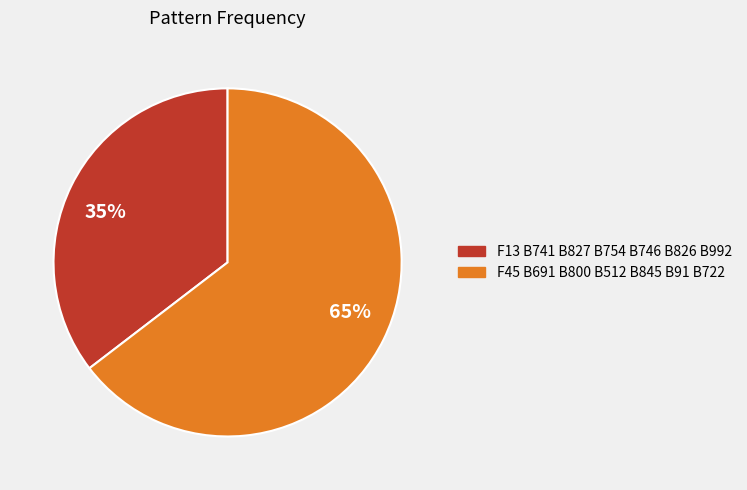

To the nearest percent, what is the combined percentage of F13 B741 B827 B754 B746 B826 B992 and F45 B691 B800 B512 B845 B91 B722?

100%